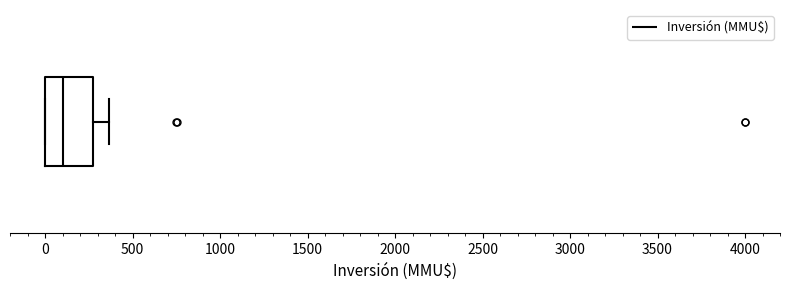

Read this box plot against the x-axis: the position of the median line, the range covered by the box, and the ends of both whiskers. The values are not printed on the chart, so give them approximately, as read against the axis.

median 100, box 0 to 300, whiskers 0 to 350